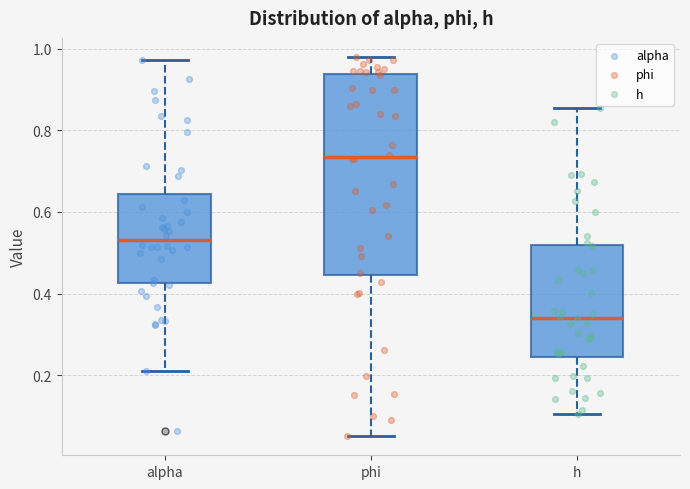

Reading left to right, transcribe this box plot: for each box, give where its median line is, the range the box spans, and where its two whiskers end, as read against the y-axis. The values are not printed on the chart, so give them approximately, as read against the axis.

alpha: median 0.54, box 0.42 to 0.64, whiskers 0.20 to 0.98
phi: median 0.74, box 0.44 to 0.94, whiskers 0.04 to 0.98
h: median 0.34, box 0.24 to 0.52, whiskers 0.10 to 0.86